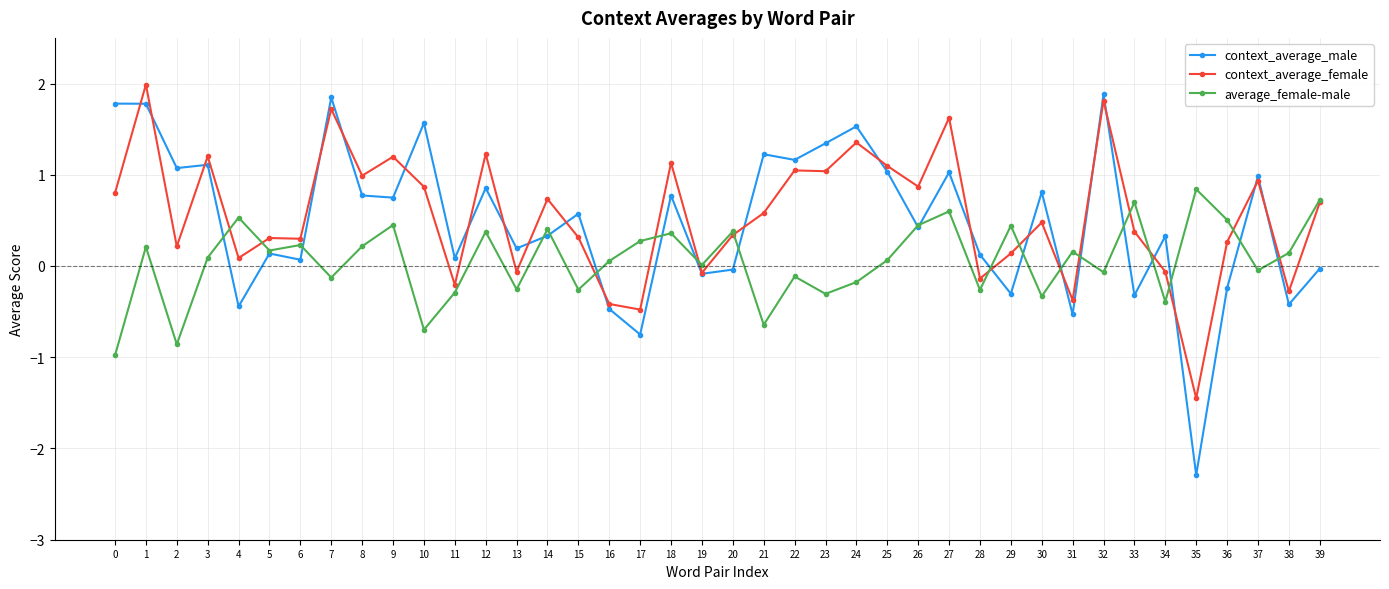

At 15, list the series in order from smallest to largest.

average_female-male, context_average_female, context_average_male